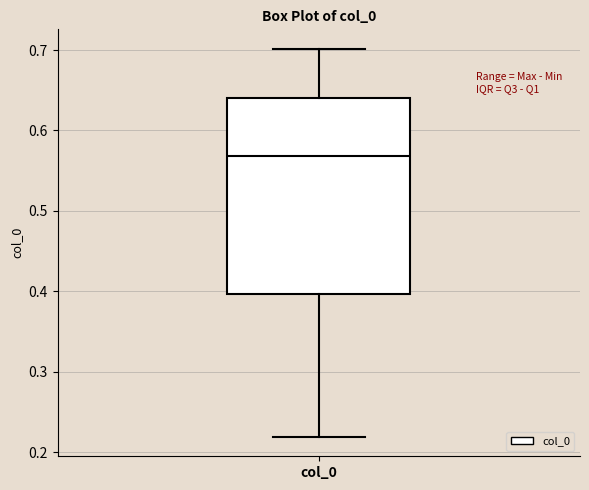

Transcribe this box plot: give where the median line is, the range the box spans, and where the two whiskers end, as read against the y-axis. The values are not printed on the chart, so give them approximately, as read against the axis.

median 0.57, box 0.40 to 0.64, whiskers 0.22 to 0.70